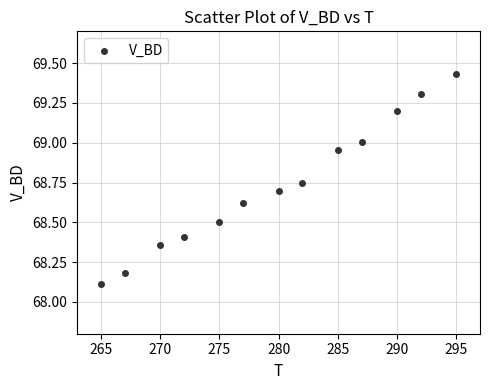

What is the range of X values (max minus min)?

30.0